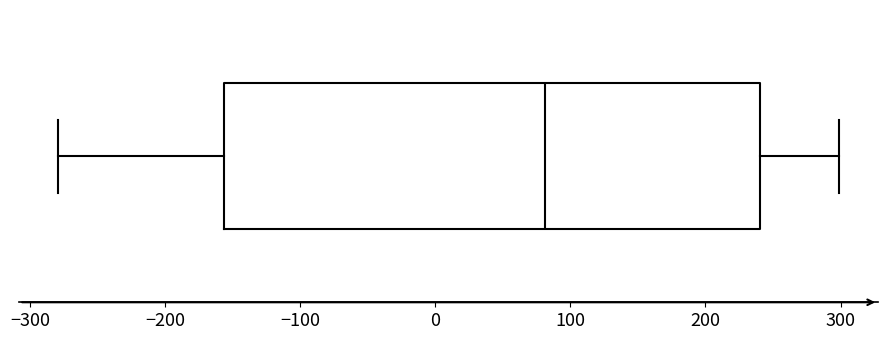

Read this box plot against the x-axis: the position of the median line, the range covered by the box, and the ends of both whiskers. The values are not printed on the chart, so give them approximately, as read against the axis.

median 80, box -160 to 240, whiskers -280 to 300